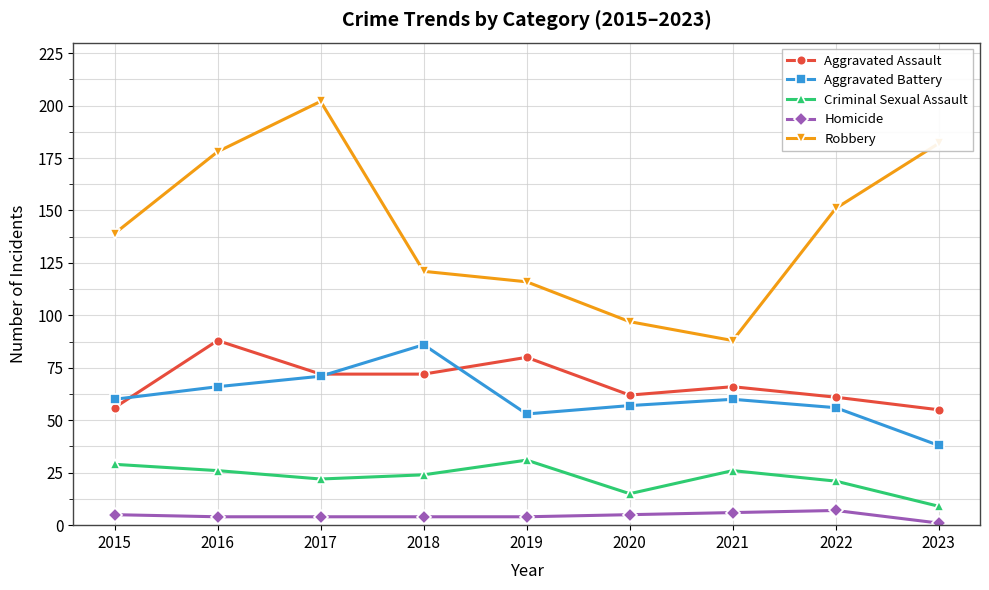

What are all the series names shown in the legend?

Aggravated Assault, Aggravated Battery, Criminal Sexual Assault, Homicide, Robbery